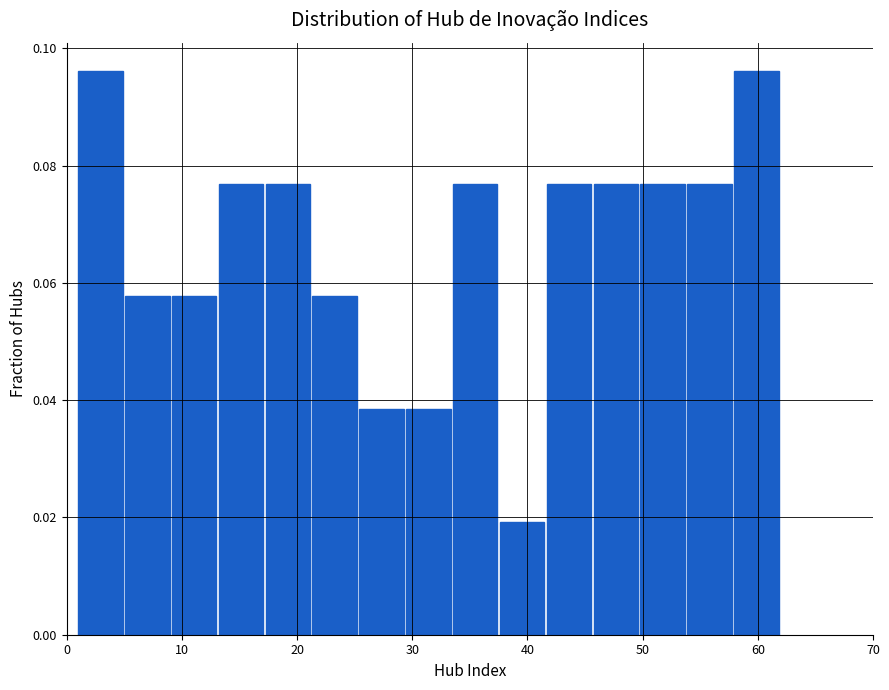

What is the height of the bar covering 9 to 13 on the x-axis? Neither the bar edges nor the heights are printed on the chart, so give them approximately, as read against the axes.

0.058